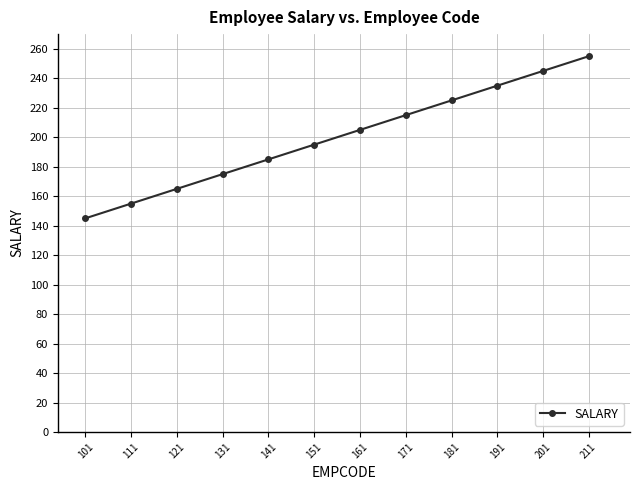

The value at 101 is 53. True or false?

False